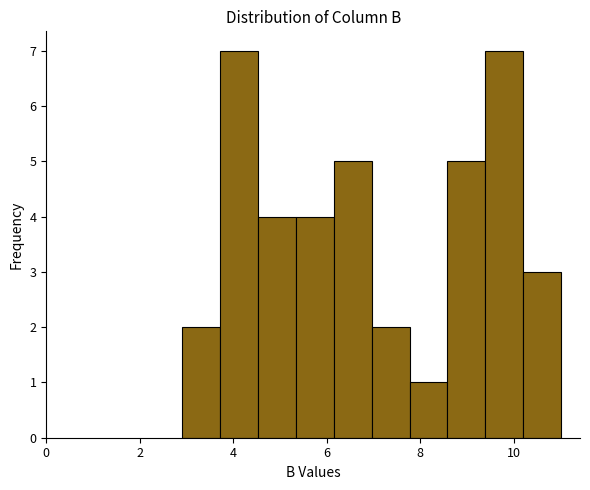

Reading left to right, list every bar in this chart as the range it spans on the x-axis followed by its height. Neither the bar edges nor the heights are printed on the chart, so give them approximately, as read against the axes.

3.0 to 3.8: 2
3.8 to 4.6: 7
4.6 to 5.4: 4
5.4 to 6.2: 4
6.2 to 7.0: 5
7.0 to 7.8: 2
7.8 to 8.6: 1
8.6 to 9.4: 5
9.4 to 10.2: 7
10.2 to 11.0: 3